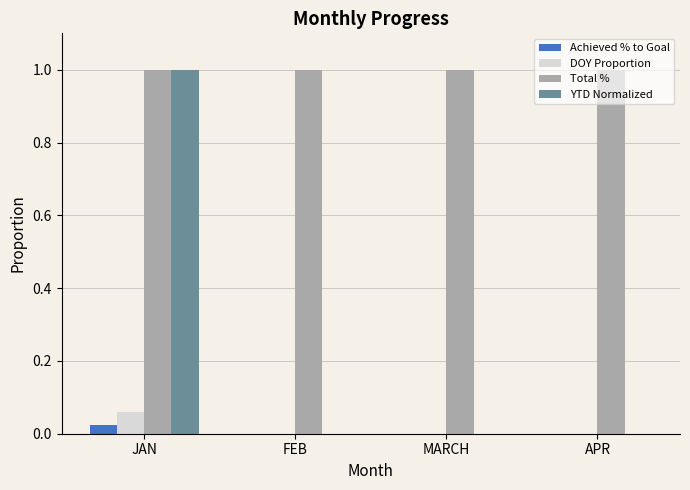

The Achieved % to Goal series shows 0.0 at APR. True or false?

True